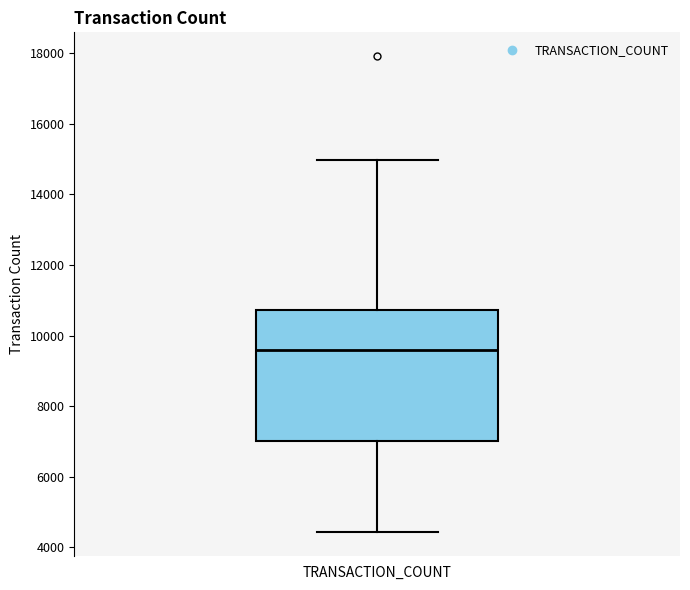

Transcribe this box plot: give where the median line is, the range the box spans, and where the two whiskers end, as read against the y-axis. The values are not printed on the chart, so give them approximately, as read against the axis.

median 9600, box 7000 to 10800, whiskers 4400 to 15000